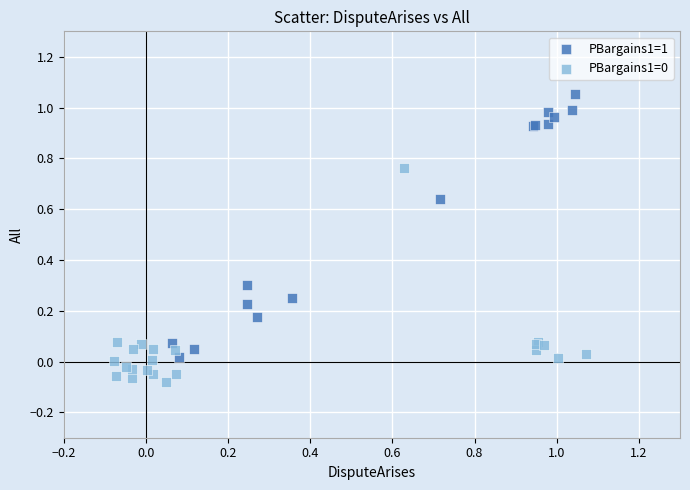

Which series has the widest spread of Y values?

PBargains1=1